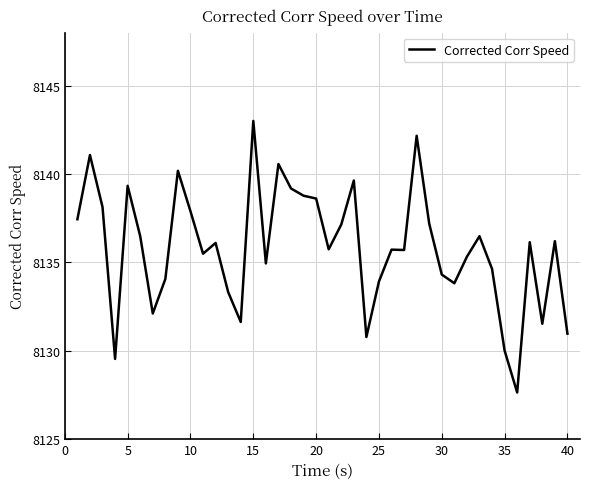

What is the difference between the maximum and minimum values?

15.4